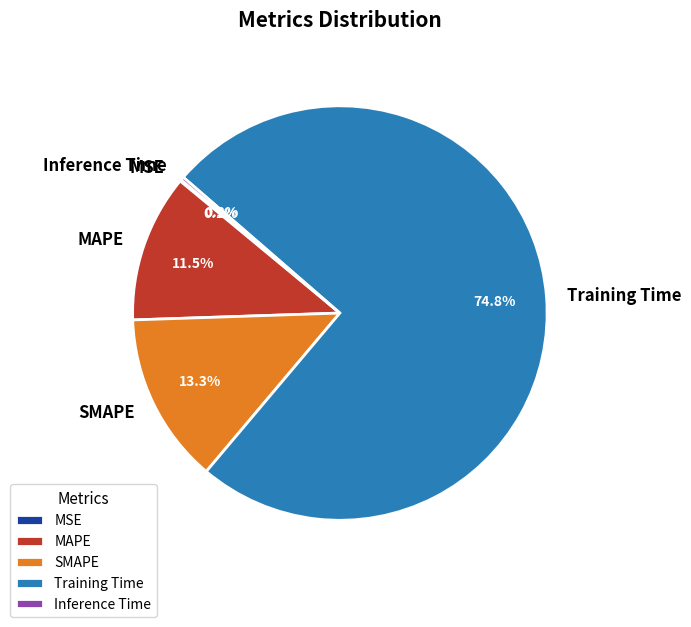

To the nearest percent, what percentage of the pie is SMAPE?

13%